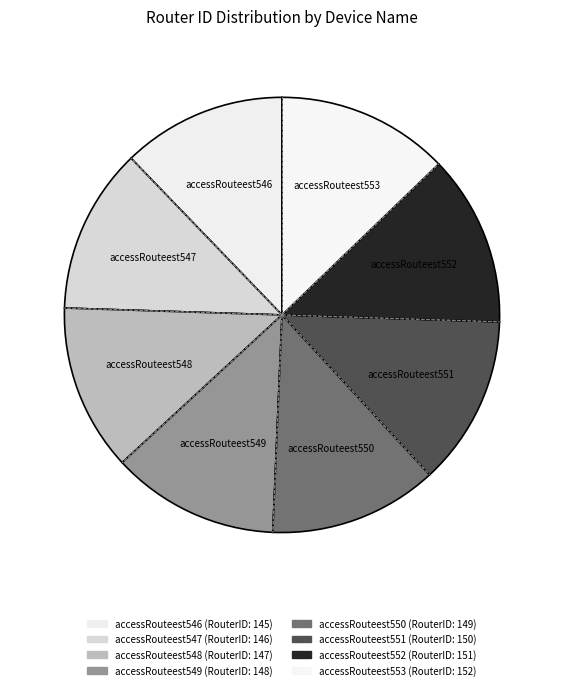

Rank the categories by value from highest to lowest.

accessRouteest553, accessRouteest552, accessRouteest551, accessRouteest550, accessRouteest549, accessRouteest548, accessRouteest547, accessRouteest546